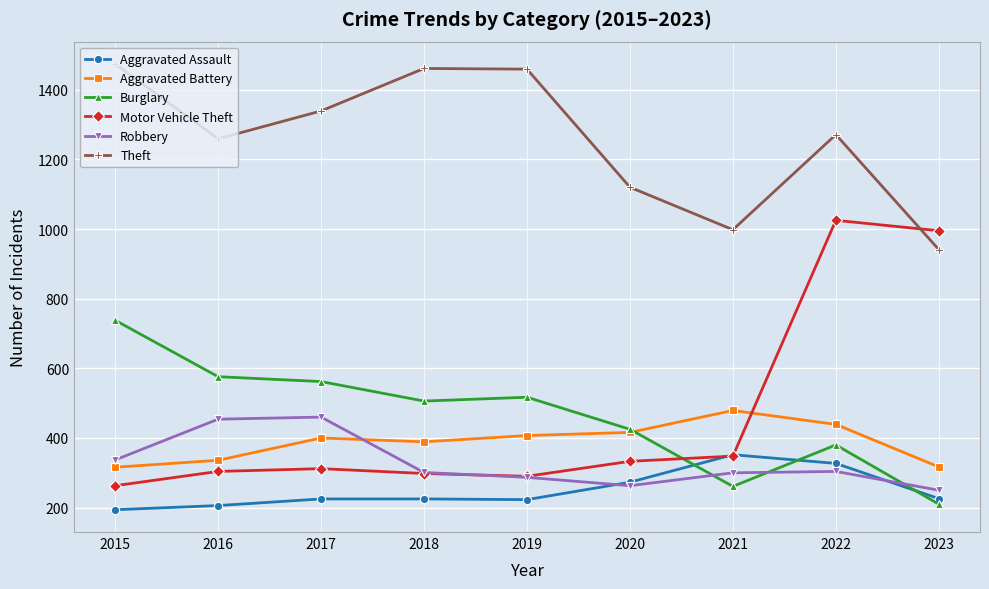

How many interior local peaks does the Theft series have?

2